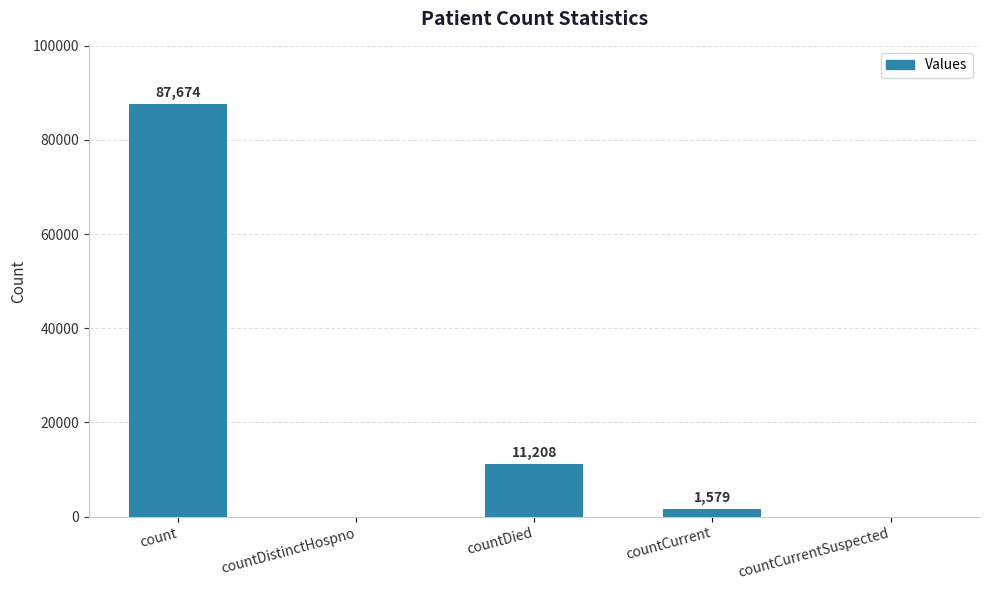

At which label does the data first exceed 1579?

count